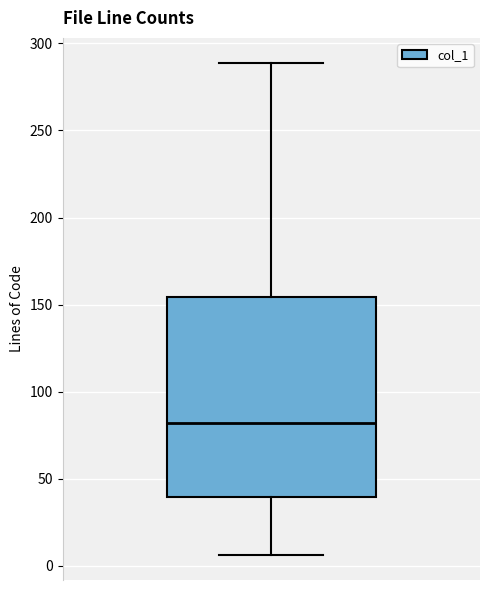

Read this box plot against the y-axis: the position of the median line, the range covered by the box, and the ends of both whiskers. The values are not printed on the chart, so give them approximately, as read against the axis.

median 80, box 40 to 155, whiskers 5 to 290